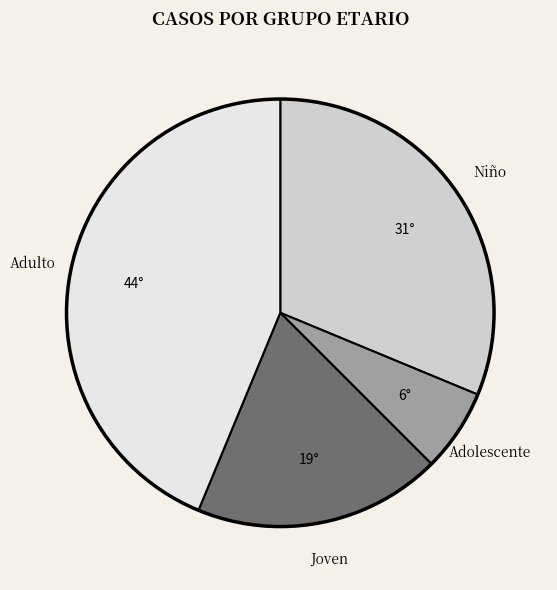

Does Joven account for over 50% of the chart?

No